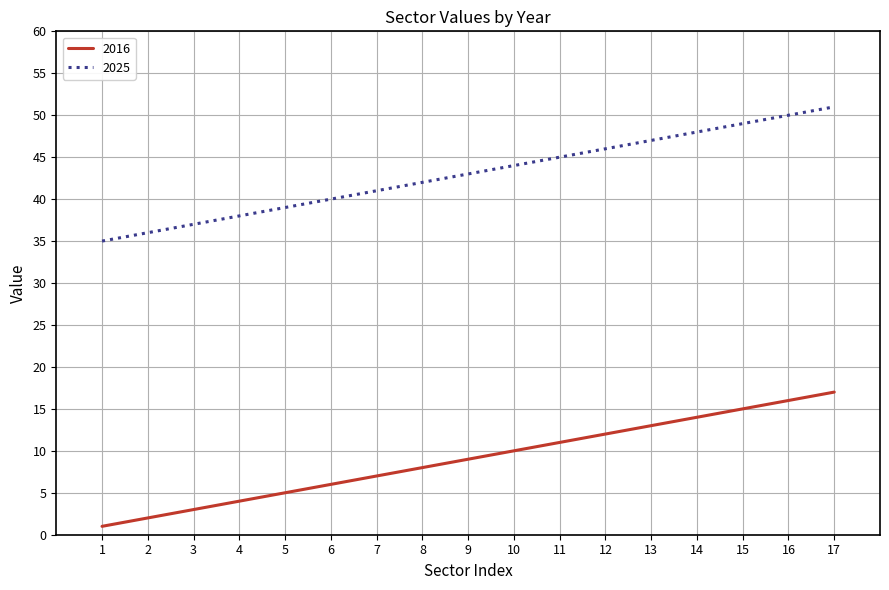

True or false: 2016 has more than 0 points higher than both neighbors.

False